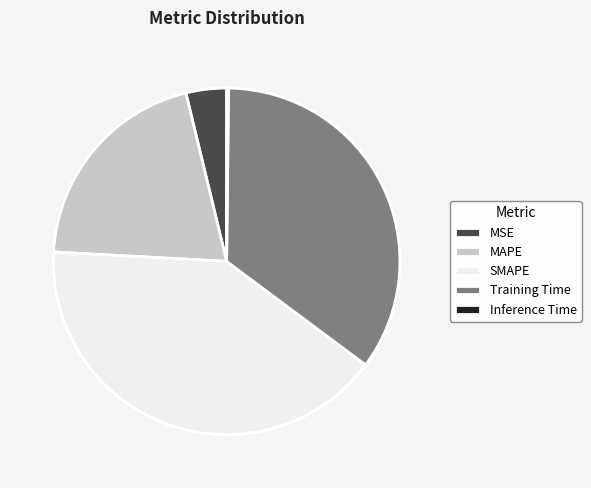

Which slice is the largest?

SMAPE